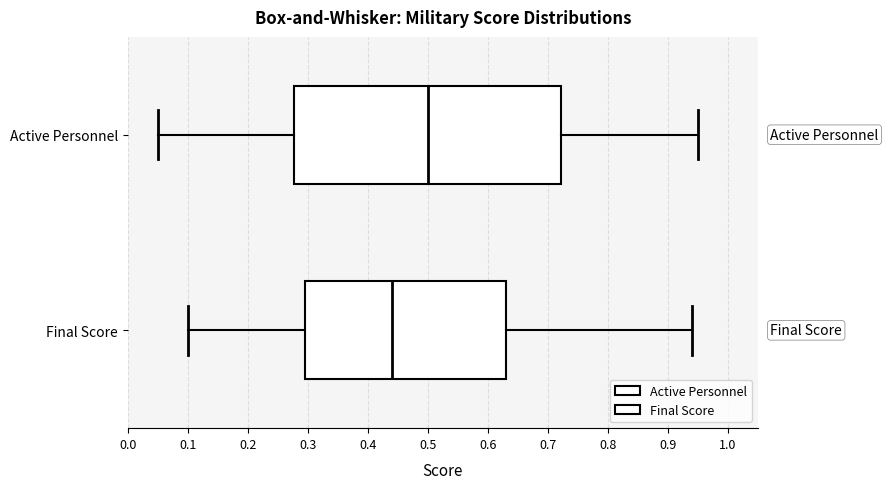

Reading bottom to top, read every box against the x-axis: the position of its median line, the range the box covers, and the ends of its whiskers. The values are not printed on the chart, so give them approximately, as read against the axis.

Final Score: median 0.44, box 0.30 to 0.63, whiskers 0.10 to 0.94
Active Personnel: median 0.50, box 0.28 to 0.72, whiskers 0.05 to 0.95